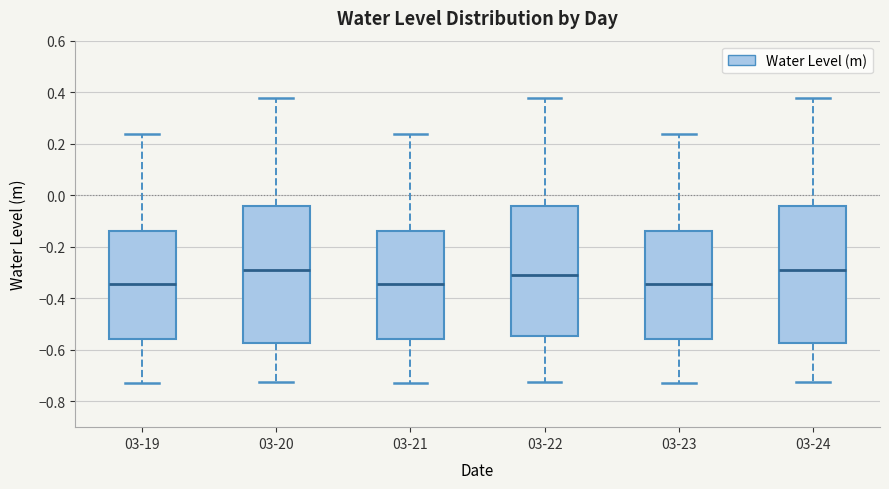

Reading left to right, transcribe this box plot: for each box, give where its median line is, the range the box spans, and where its two whiskers end, as read against the y-axis. The values are not printed on the chart, so give them approximately, as read against the axis.

03-19: median -0.34, box -0.56 to -0.14, whiskers -0.72 to 0.24
03-20: median -0.30, box -0.58 to -0.04, whiskers -0.72 to 0.38
03-21: median -0.34, box -0.56 to -0.14, whiskers -0.72 to 0.24
03-22: median -0.30, box -0.54 to -0.04, whiskers -0.72 to 0.38
03-23: median -0.34, box -0.56 to -0.14, whiskers -0.72 to 0.24
03-24: median -0.30, box -0.58 to -0.04, whiskers -0.72 to 0.38